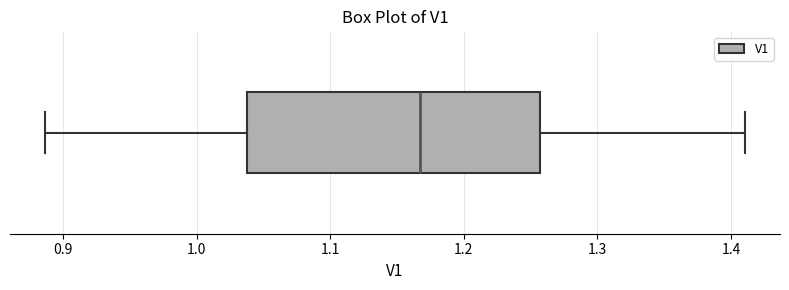

Where is the right edge of the box on the x-axis? The values are not printed on the chart, so give them approximately, as read against the axis.

1.26